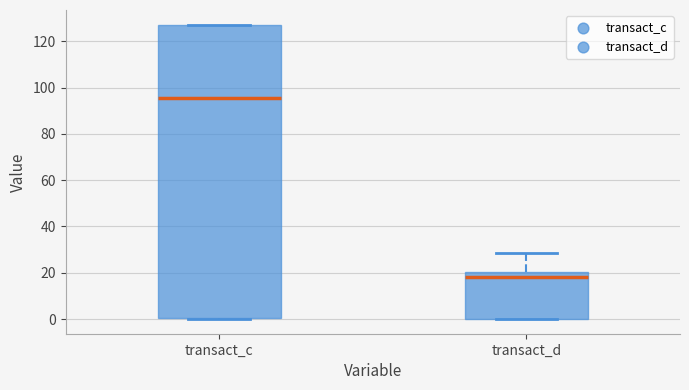

Reading left to right, read every box against the y-axis: the position of its median line, the range the box covers, and the ends of its whiskers. The values are not printed on the chart, so give them approximately, as read against the axis.

transact_c: median 96, box 0 to 128, whiskers 0 to 128
transact_d: median 18, box 0 to 20, whiskers 0 to 28